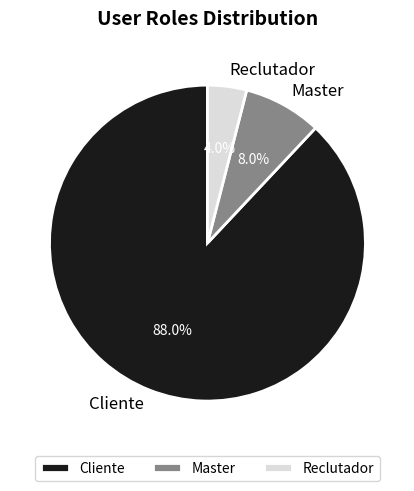

Count the number of slices in the pie.

3